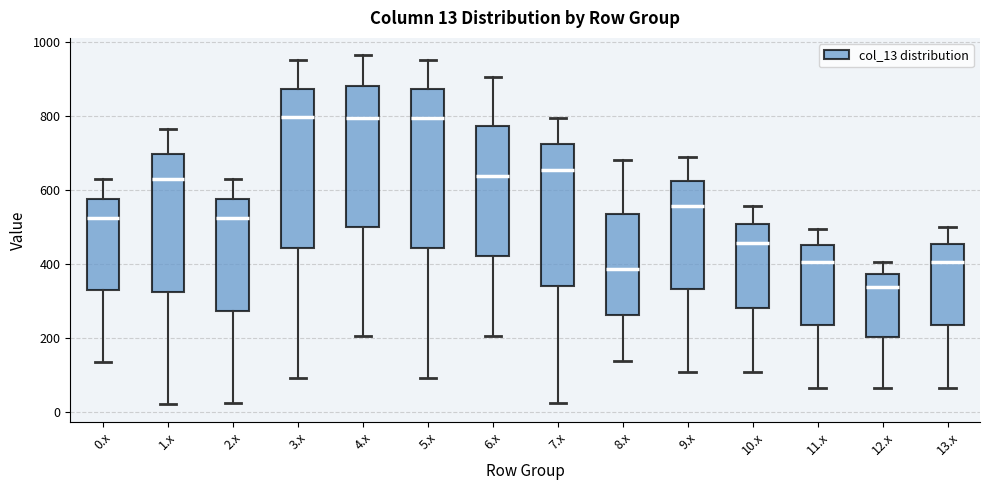

Which box has the lowest median line?

12.x